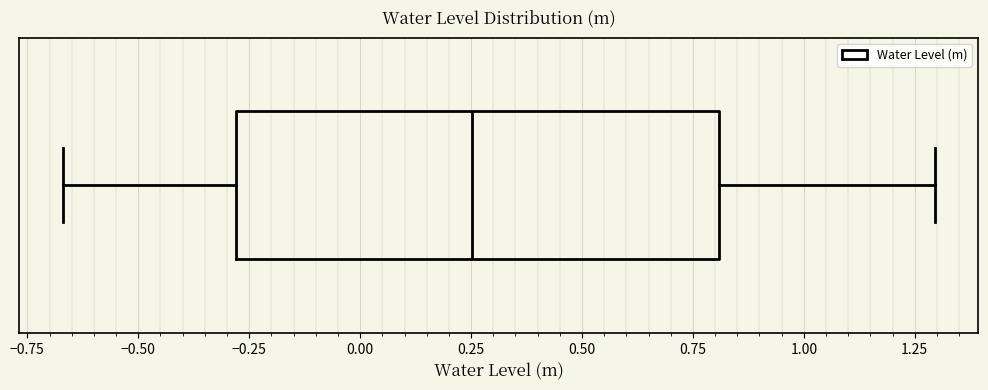

Where is the right edge of the box on the x-axis? The values are not printed on the chart, so give them approximately, as read against the axis.

0.80